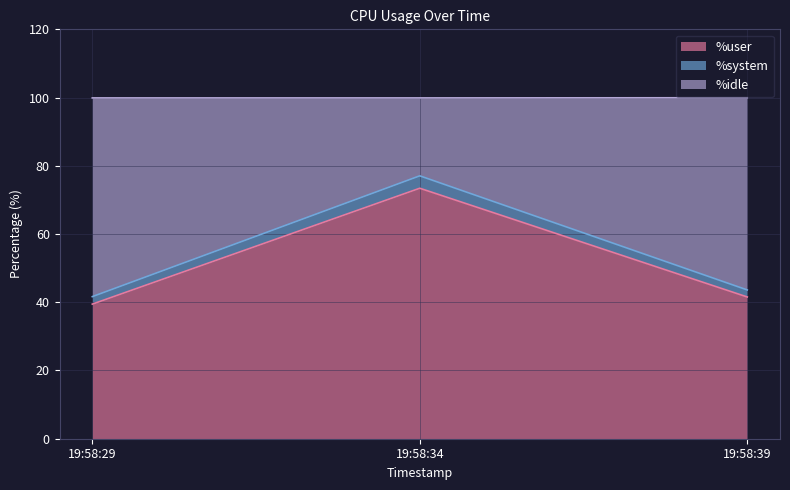

At which label is %user closest to 56?

19:58:39